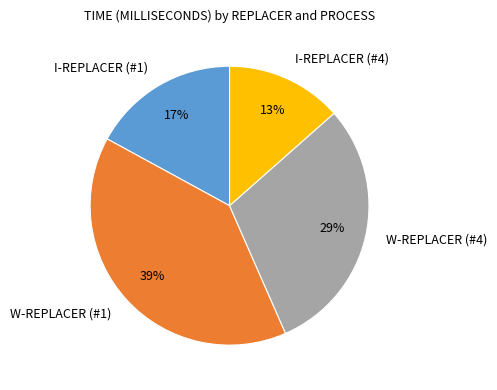

Is W-REPLACER (#4) the majority of the pie?

No